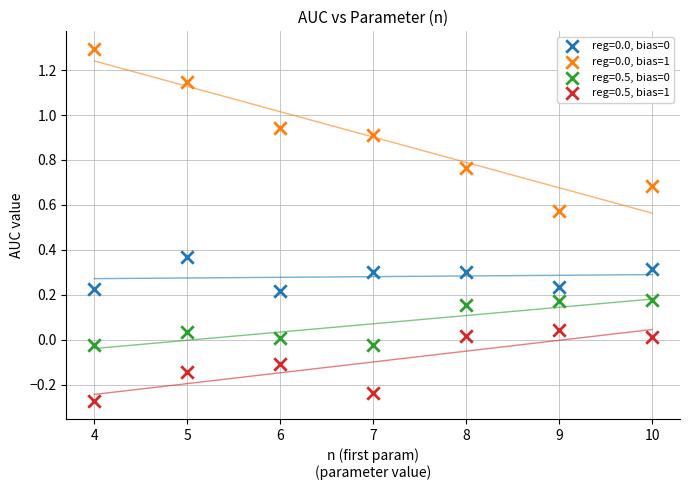

Which series contains the lowest Y value?

reg=0.5, bias=1